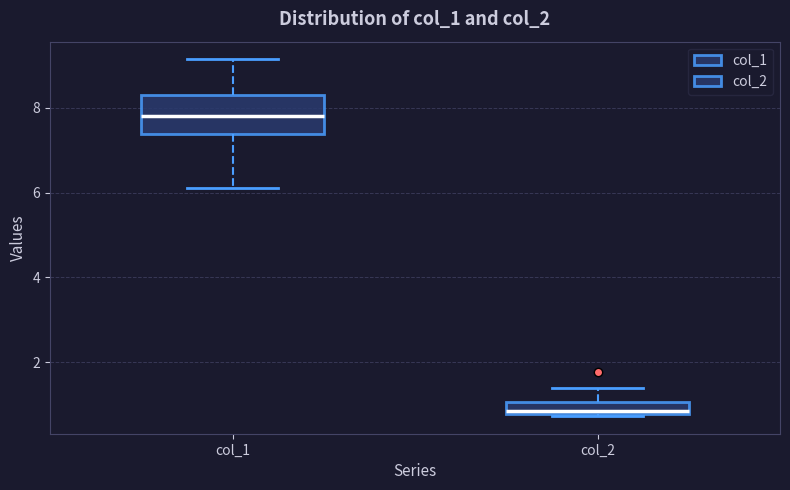

Which box has the lowest median line?

col_2